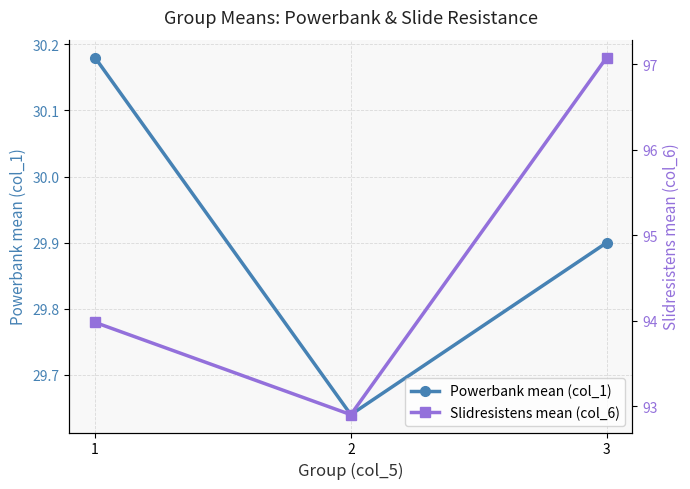

What is the value of the Powerbank mean (col_1) point at the 3rd from the left?

29.9